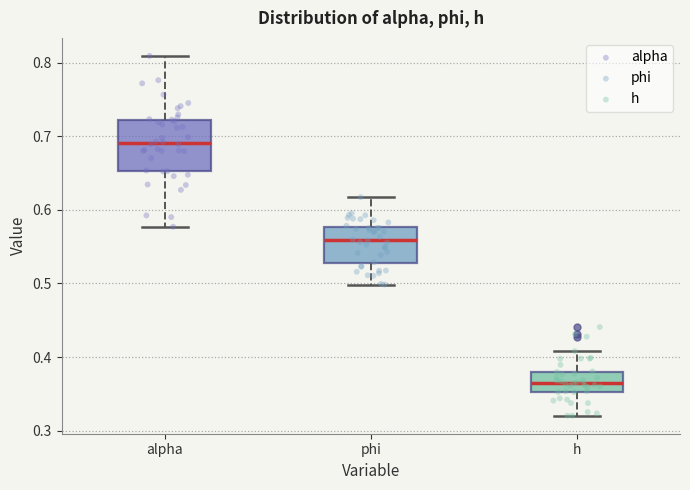

Reading left to right, read every box against the y-axis: the position of its median line, the range the box covers, and the ends of its whiskers. The values are not printed on the chart, so give them approximately, as read against the axis.

alpha: median 0.69, box 0.65 to 0.72, whiskers 0.58 to 0.81
phi: median 0.56, box 0.53 to 0.58, whiskers 0.50 to 0.62
h: median 0.36, box 0.35 to 0.38, whiskers 0.32 to 0.41